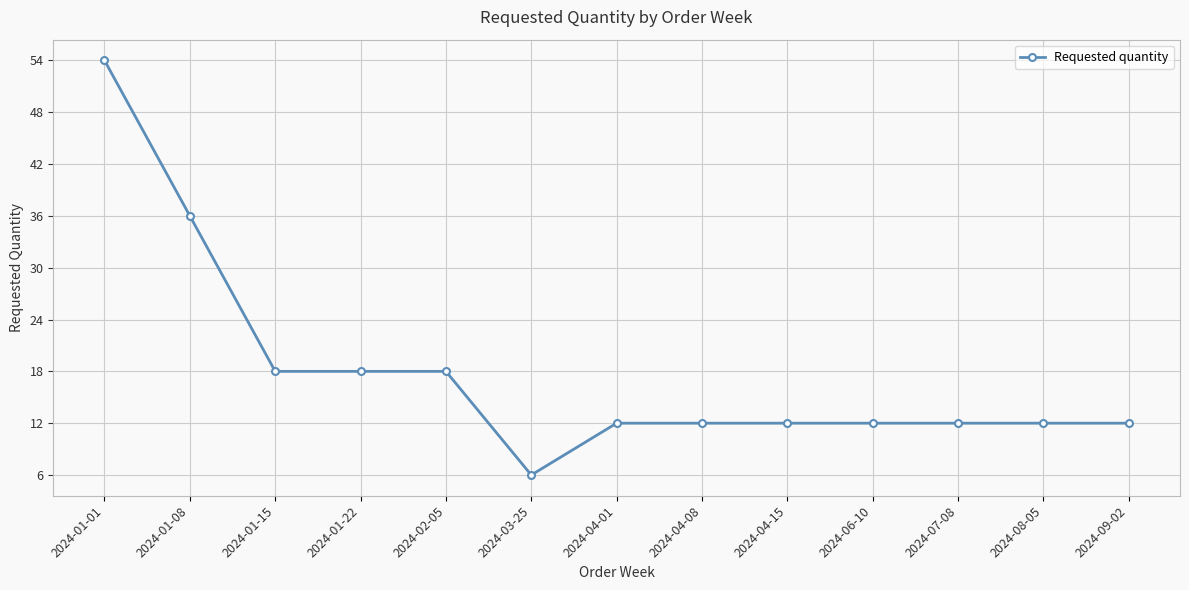

What is the sum of the values at 2024-04-15 and 2024-09-02?

24